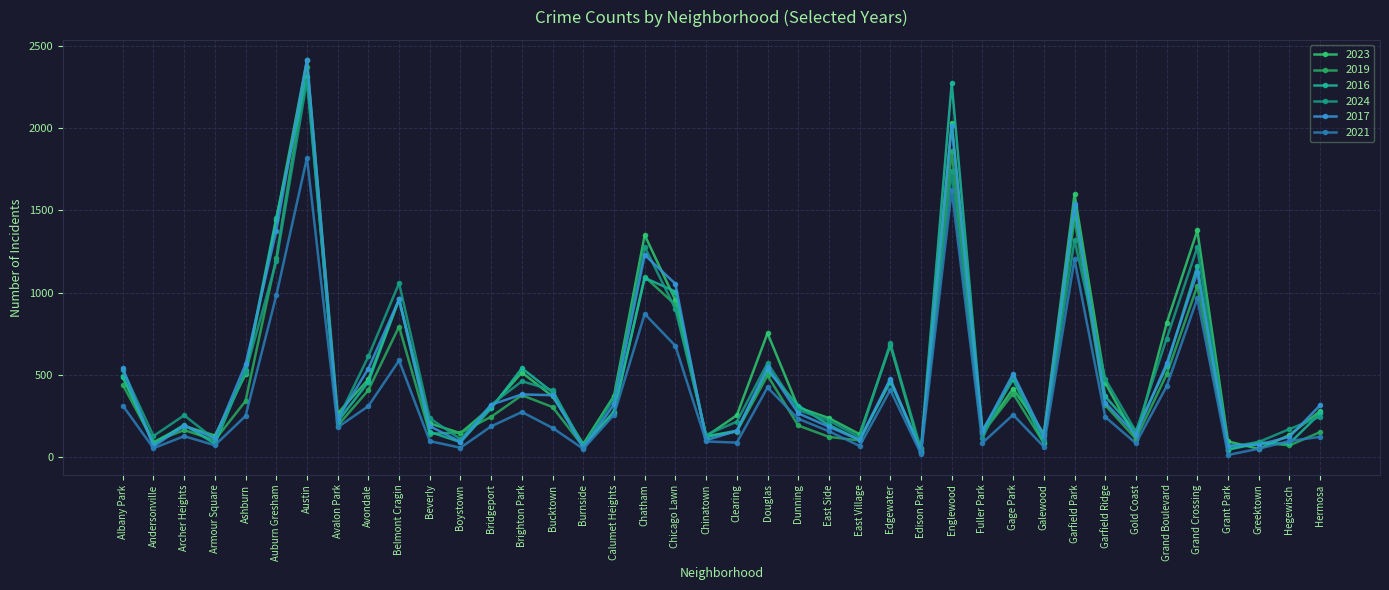

How many data points does each series have?

40